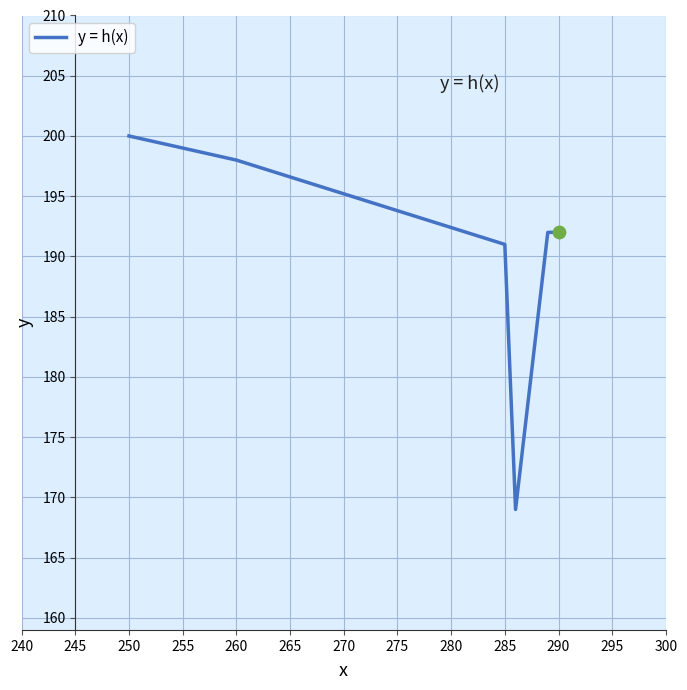

What is the sum of all values?

1142